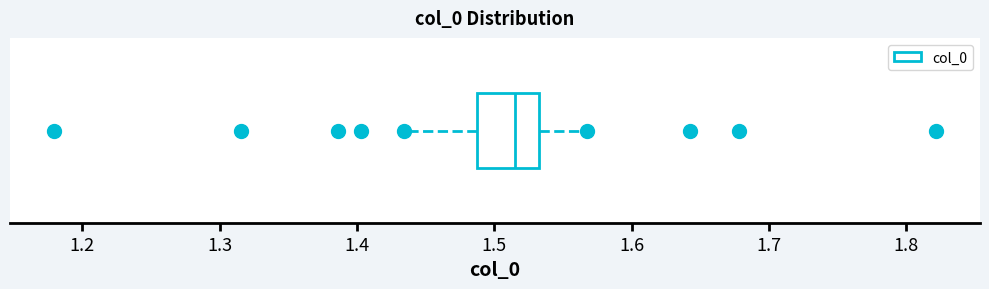

Where does the right whisker of the box end on the x-axis? The values are not printed on the chart, so give them approximately, as read against the axis.

1.57